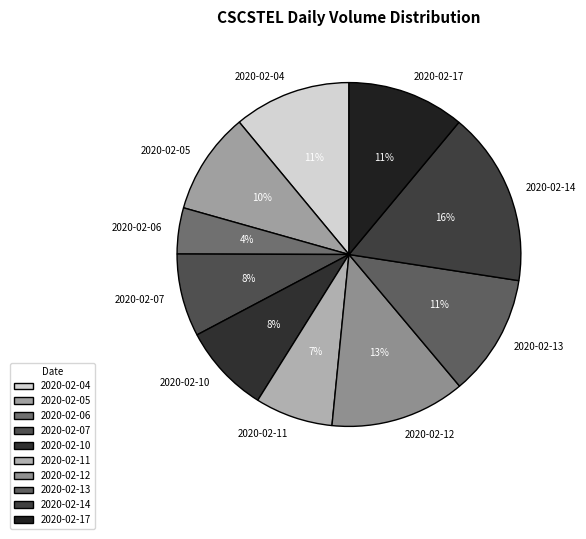

To the nearest percent, what percentage of the pie is 2020-02-10?

8%